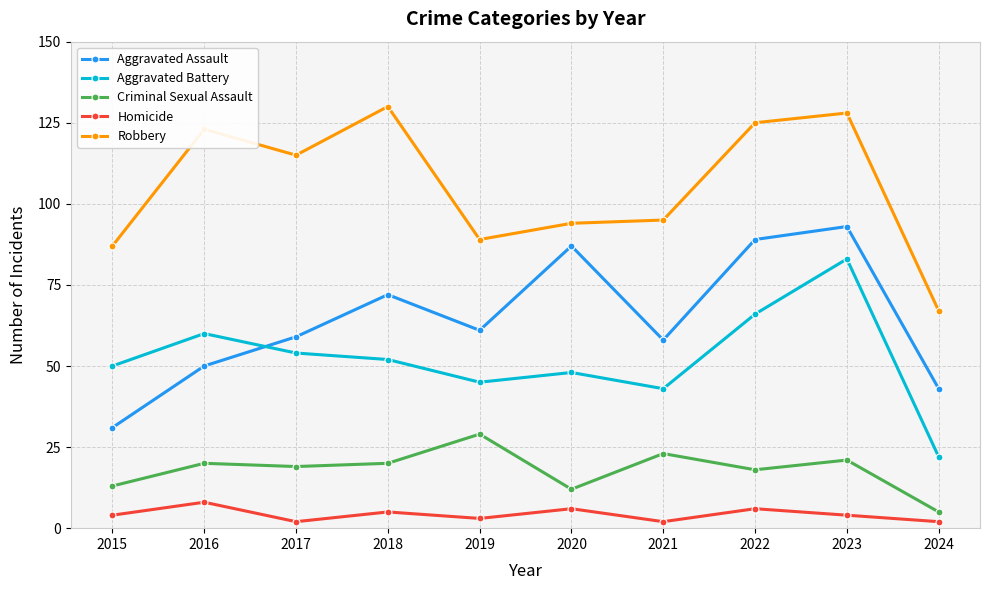

At which category does Aggravated Battery reach its first local valley?

2019